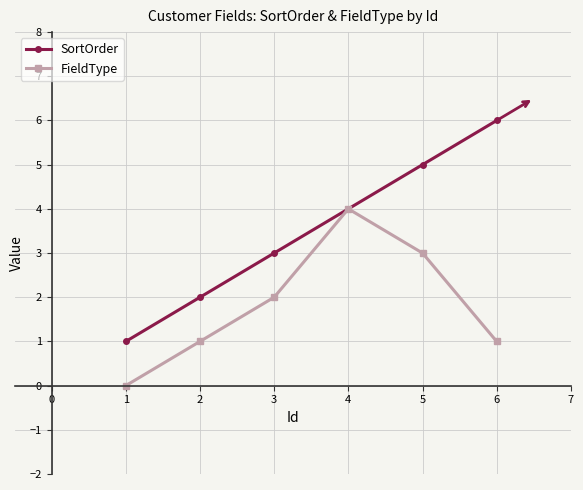

How many data points in SortOrder are less than 4?

3